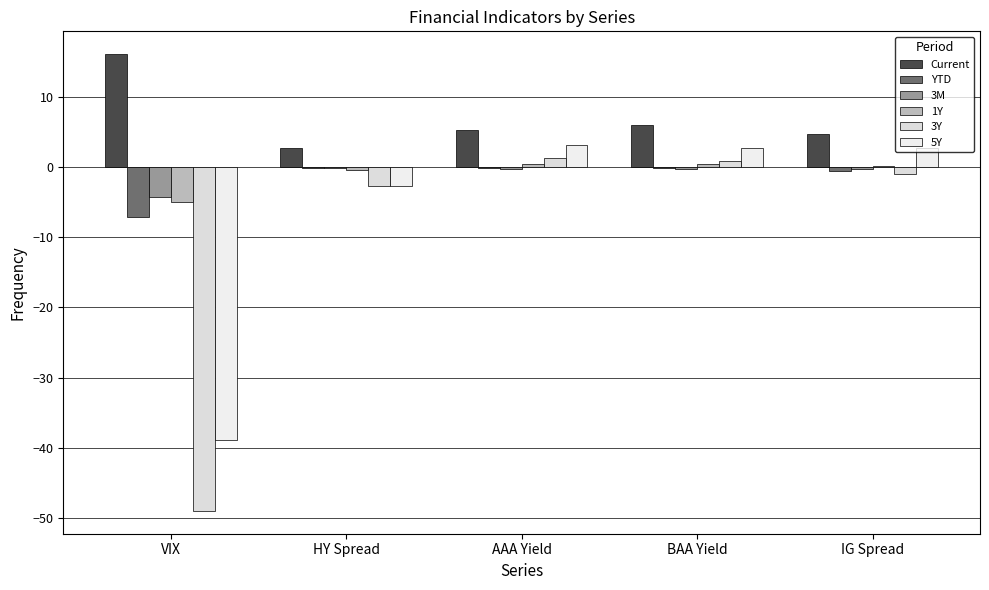

What is the spread (max minus min) of values at HY Spread?

5.4